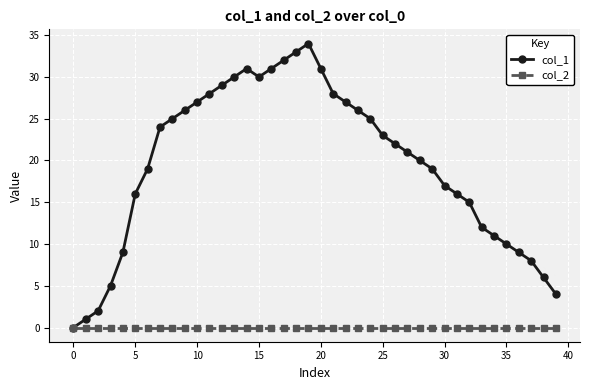

How many values in col_1 are above zero?

39